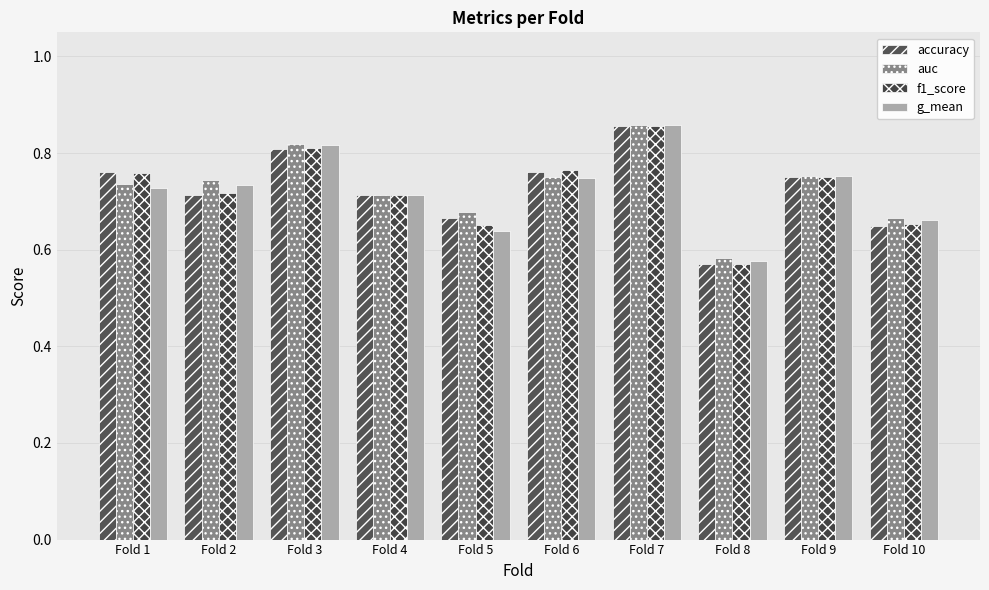

Reading left to right, list all the values displayed in this chart.

accuracy: Fold 1=0.8	Fold 2=0.7	Fold 3=0.8	Fold 4=0.7	Fold 5=0.7	Fold 6=0.8	Fold 7=0.9	Fold 8=0.6	Fold 9=0.8	Fold 10=0.7
auc: Fold 1=0.7	Fold 2=0.7	Fold 3=0.8	Fold 4=0.7	Fold 5=0.7	Fold 6=0.8	Fold 7=0.9	Fold 8=0.6	Fold 9=0.8	Fold 10=0.7
f1_score: Fold 1=0.8	Fold 2=0.7	Fold 3=0.8	Fold 4=0.7	Fold 5=0.7	Fold 6=0.8	Fold 7=0.9	Fold 8=0.6	Fold 9=0.8	Fold 10=0.7
g_mean: Fold 1=0.7	Fold 2=0.7	Fold 3=0.8	Fold 4=0.7	Fold 5=0.6	Fold 6=0.7	Fold 7=0.9	Fold 8=0.6	Fold 9=0.8	Fold 10=0.7